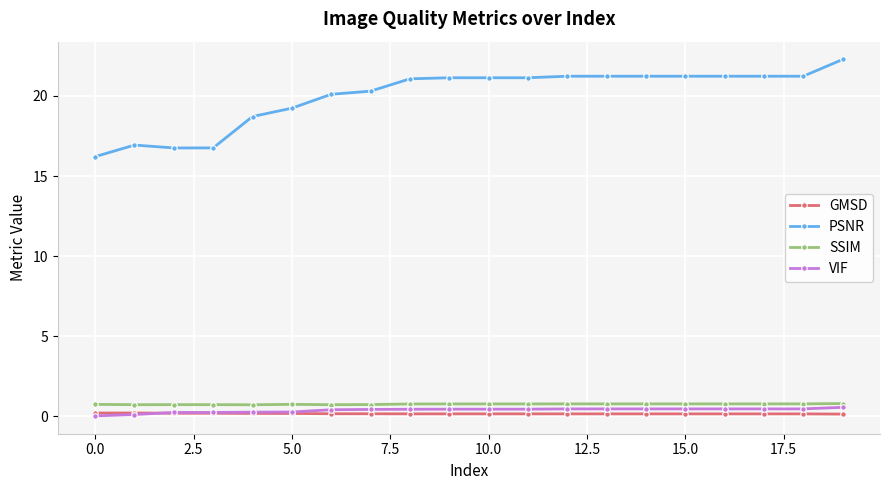

What is the average value of the SSIM series?

0.8